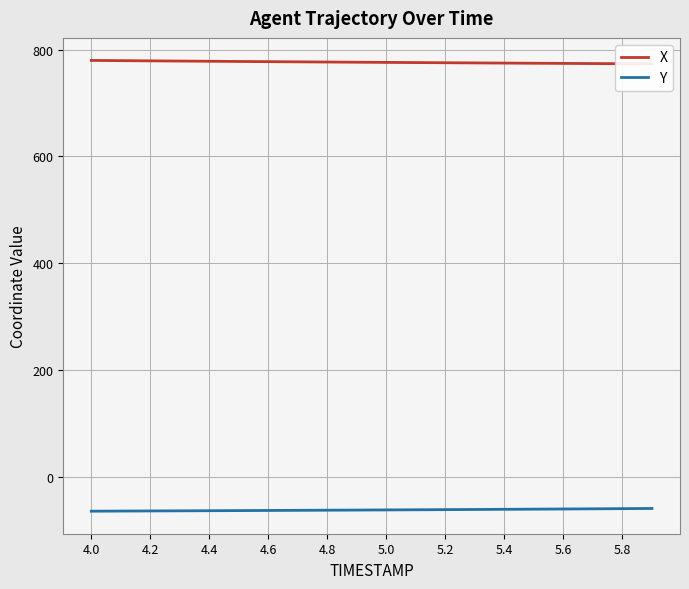

Rank the series by their average value, from lowest to highest.

Y, X